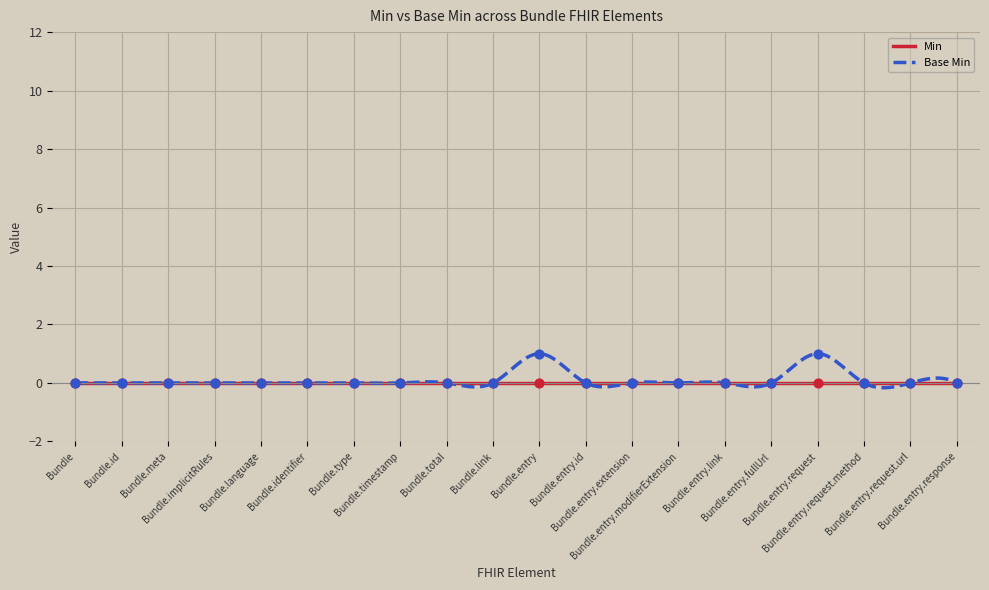

Between Bundle.identifier and Bundle.id, which is larger?

Bundle.identifier